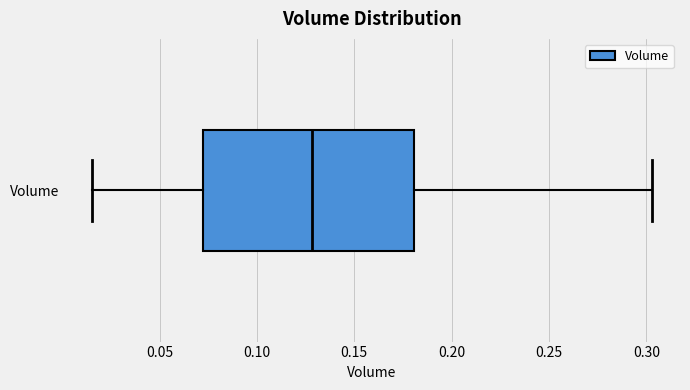

Where is the left edge of the box for Volume on the x-axis? The values are not printed on the chart, so give them approximately, as read against the axis.

0.070